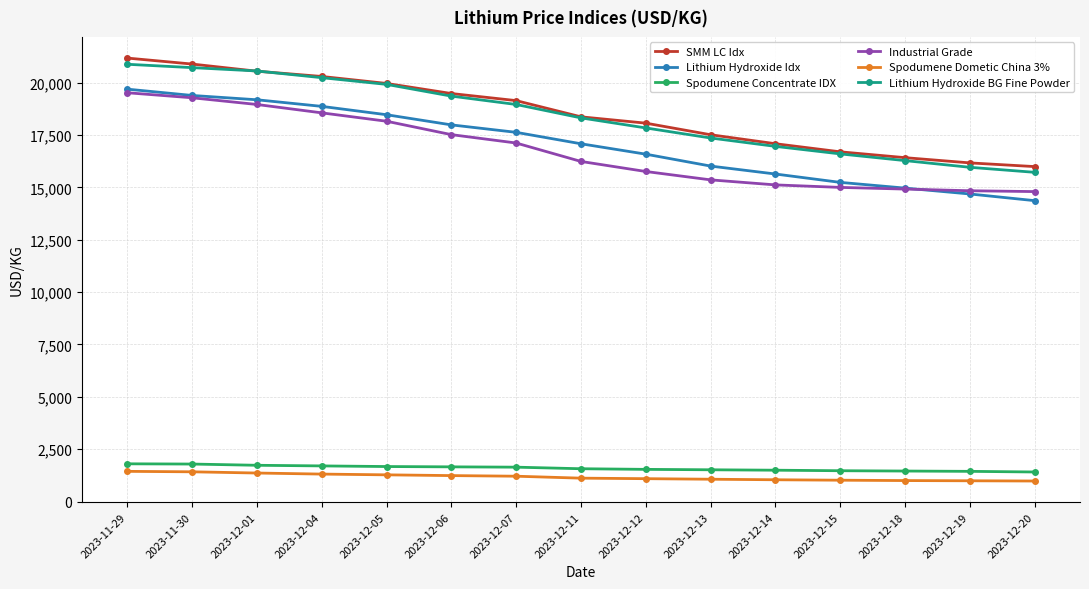

What is the minimum value shown in the chart?

978.4